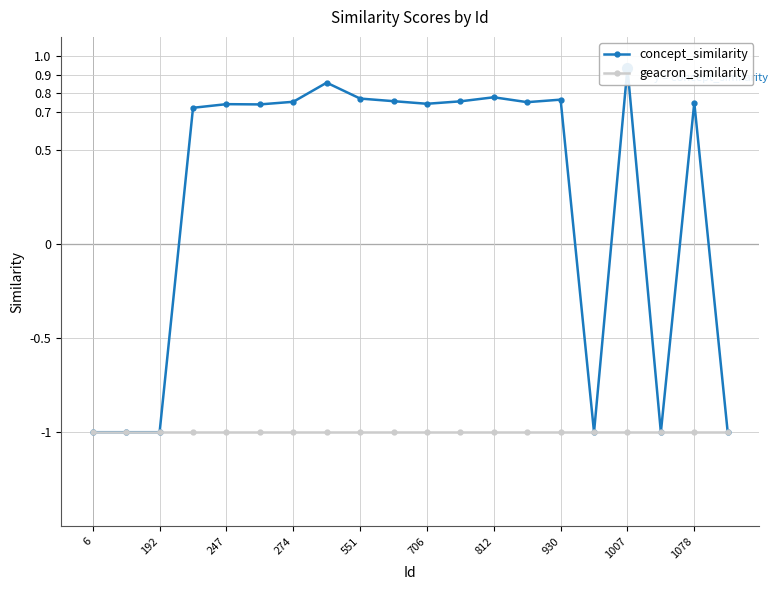

True or false: geacron_similarity and concept_similarity cross at least once.

False